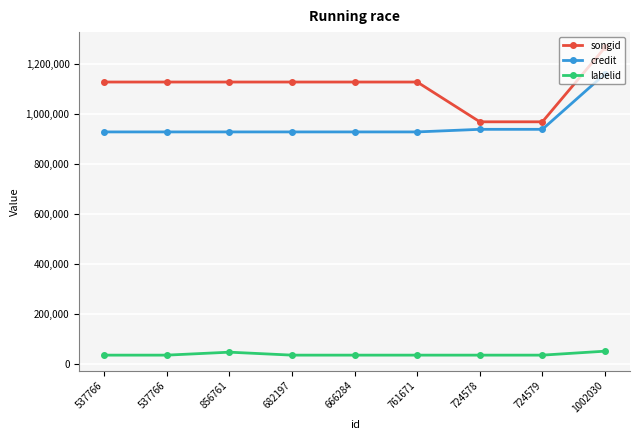

Does the chart have visible grid lines?

Yes